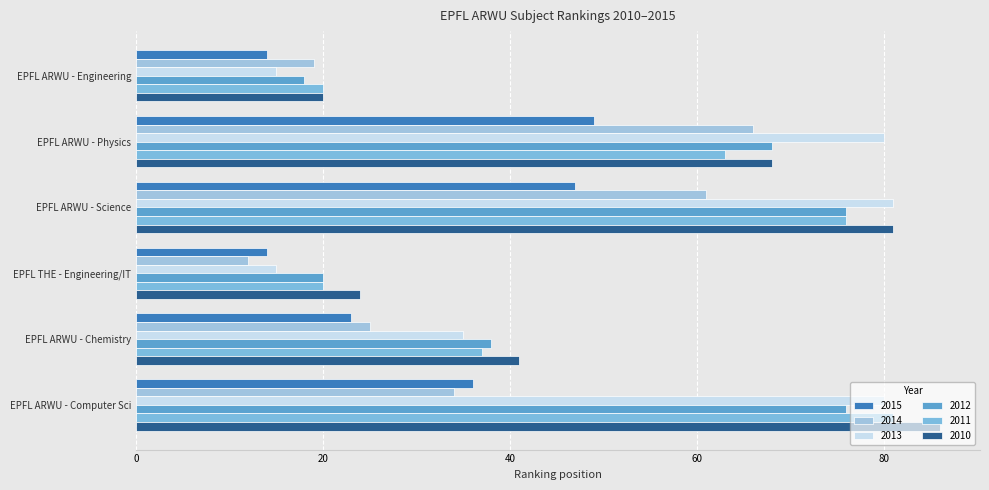

Which category has the lowest value across all series?

EPFL THE - Engineering/IT